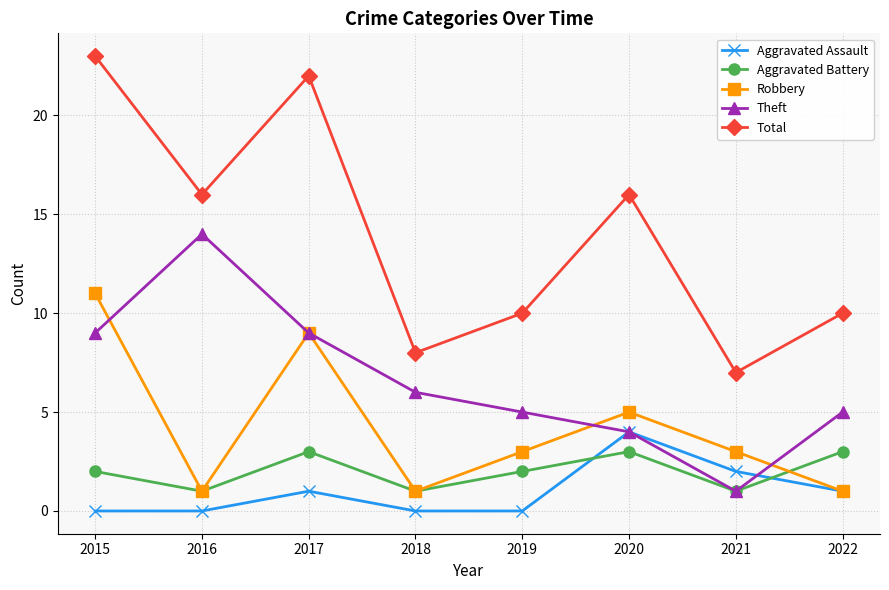

Count the number of categories in the chart.

8